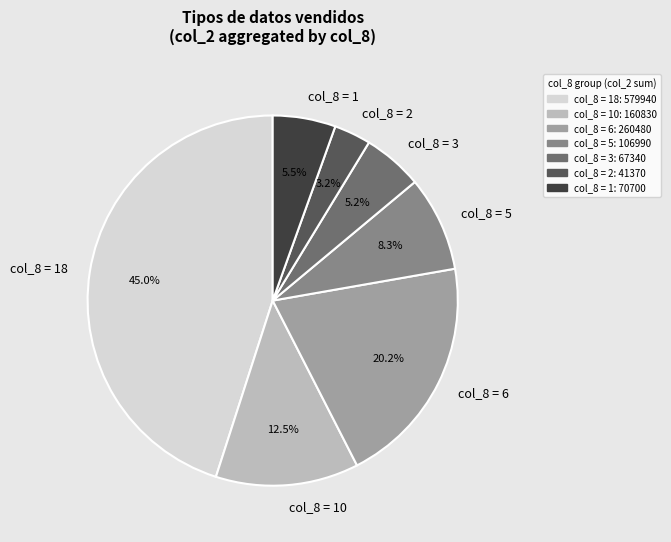

Is there a majority slice in this chart?

No